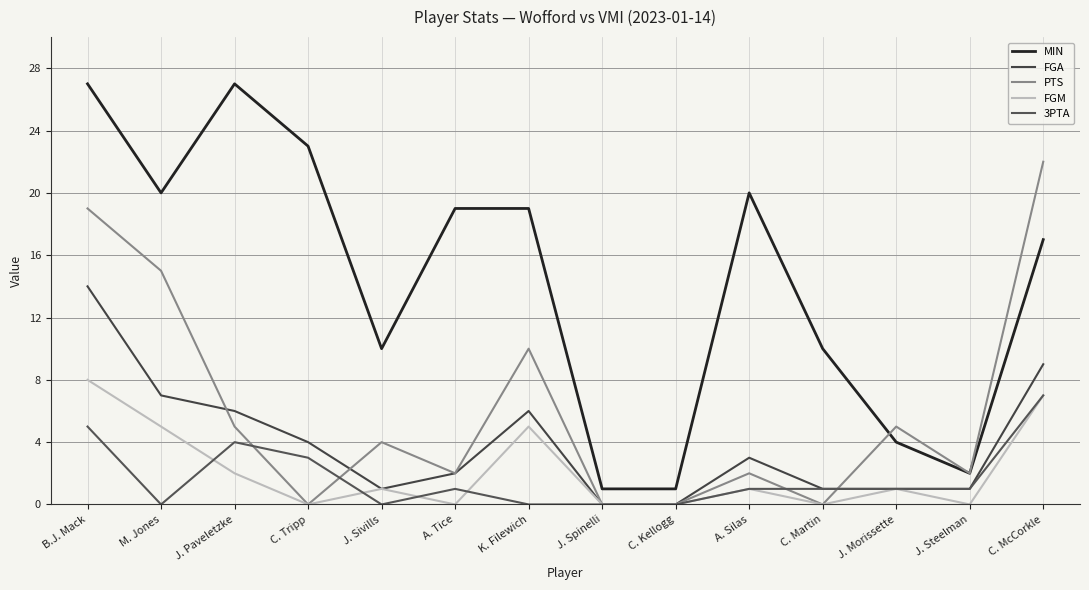

What is the label of the 10th point from the right?

J. Sivills